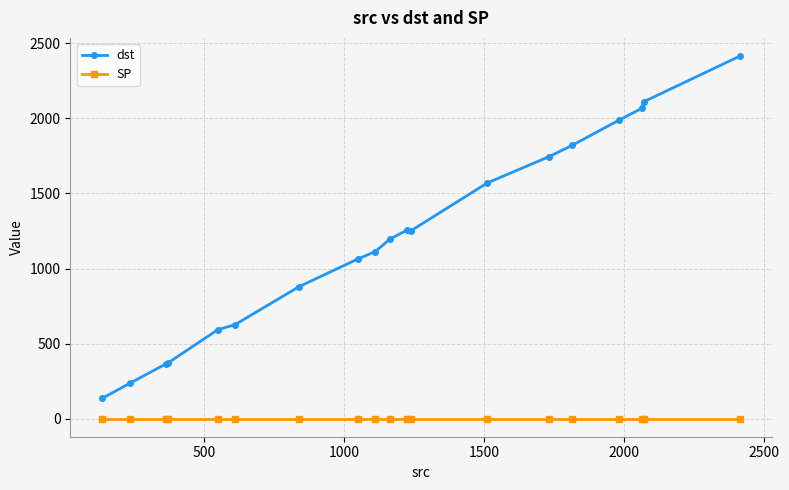

Which series has the largest total across all categories?

dst